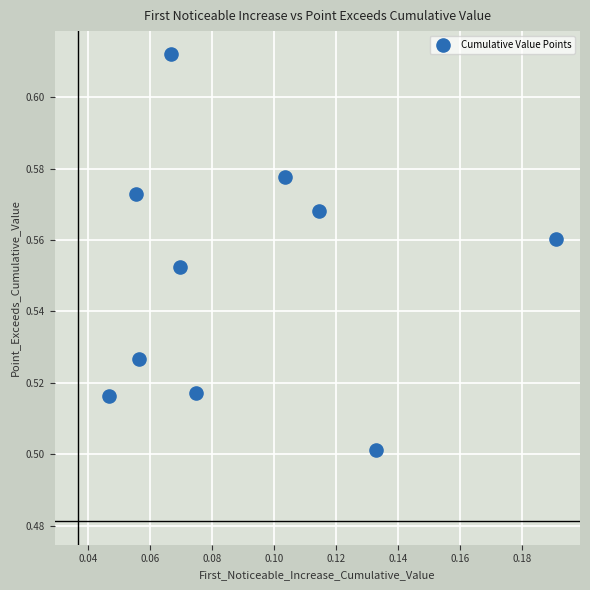

How many points are shown in the scatter plot?

10